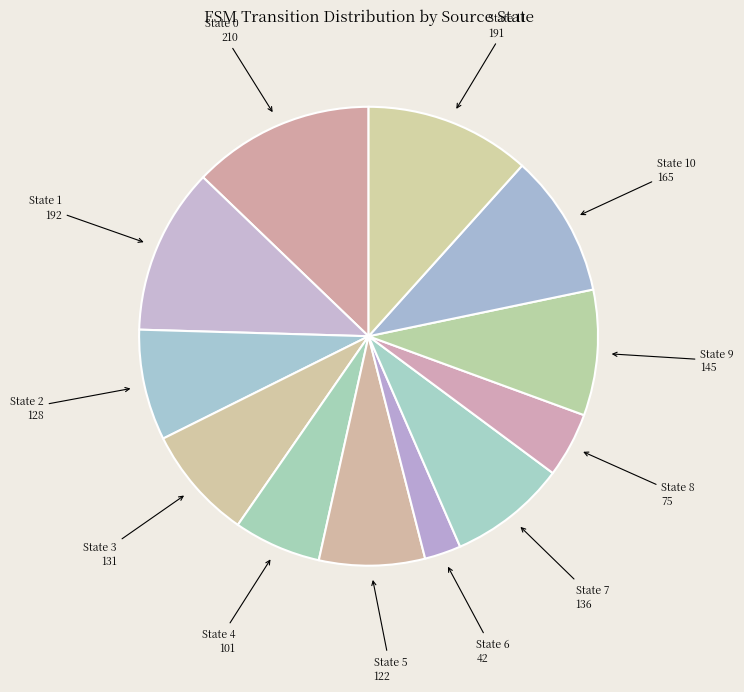

How many segments does this pie chart have?

12